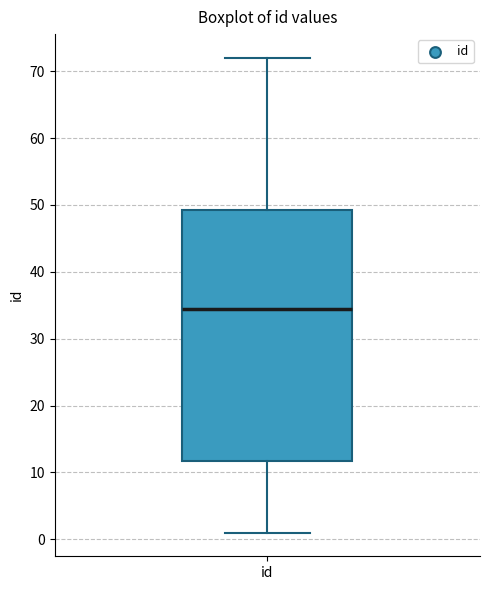

Read this box plot against the y-axis: the position of the median line, the range covered by the box, and the ends of both whiskers. The values are not printed on the chart, so give them approximately, as read against the axis.

median 35, box 12 to 49, whiskers 1 to 72